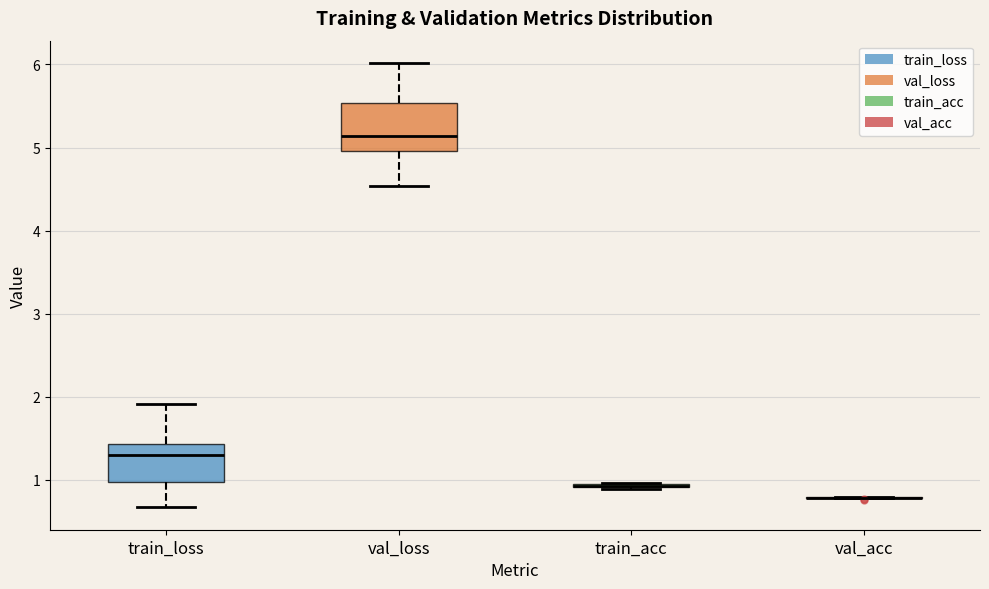

Reading left to right, read every box against the y-axis: the position of its median line, the range the box covers, and the ends of its whiskers. The values are not printed on the chart, so give them approximately, as read against the axis.

train_loss: median 1.3, box 1.0 to 1.4, whiskers 0.7 to 1.9
val_loss: median 5.1, box 5.0 to 5.5, whiskers 4.5 to 6.0
train_acc: box collapsed to a line at 0.9, whiskers 0.9 to 1.0
val_acc: box collapsed to a line at 0.8, whiskers 0.8 to 0.8